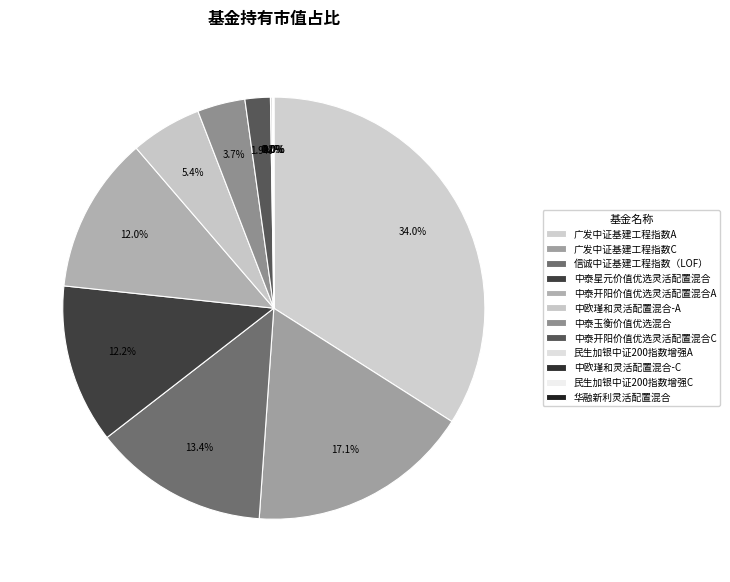

What percentage is NOT represented by 中泰星元价值优选灵活配置混合?

87.8%